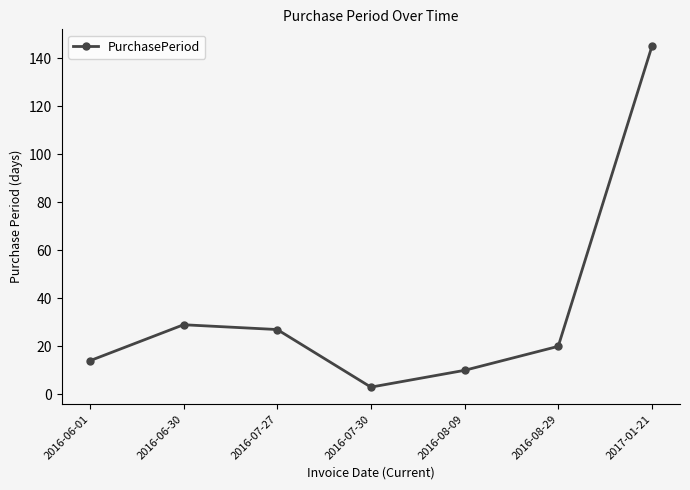

Which category has the lowest value across all series?

2016-07-30